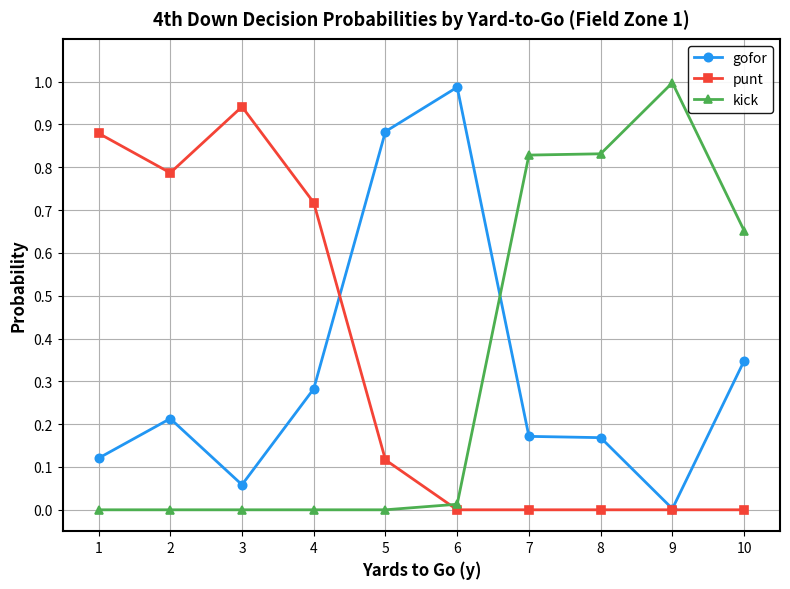

True or false: kick and gofor intersect in this chart.

True